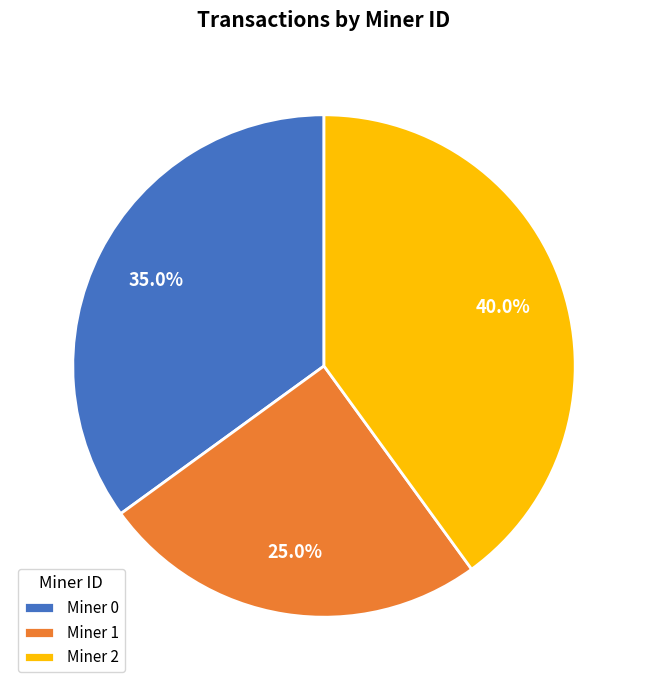

Count the number of slices in the pie.

3